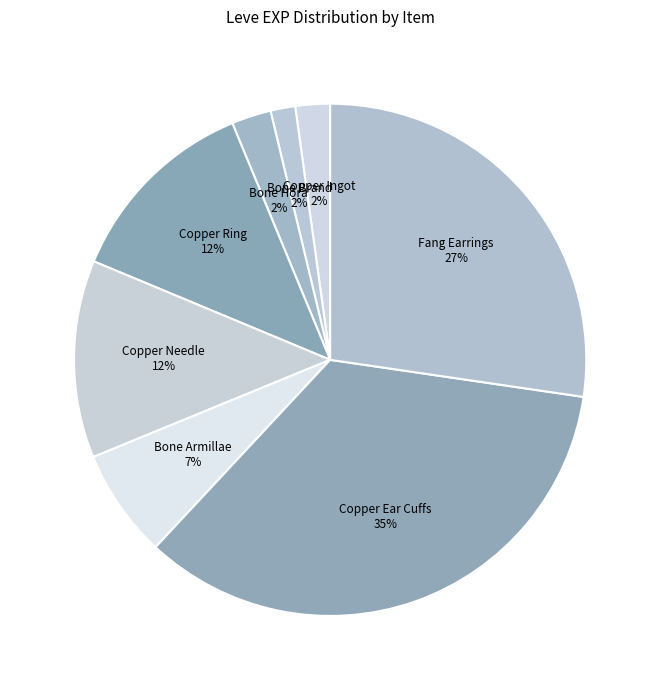

Is it true that Copper Ring is 7% of the pie?

False